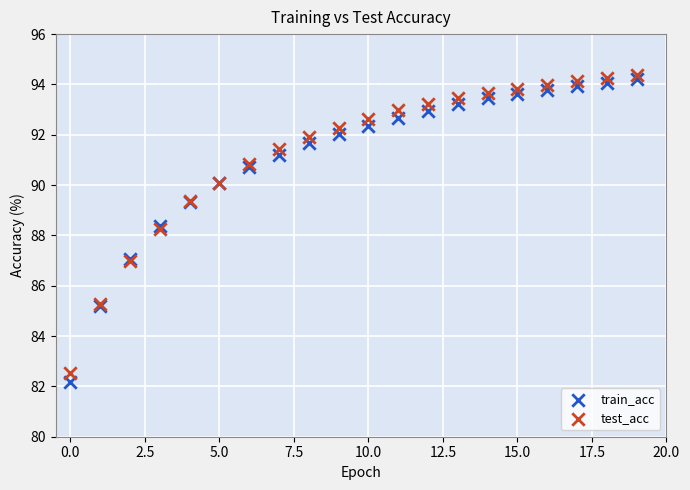

What are all the series names shown in the legend?

train_acc, test_acc